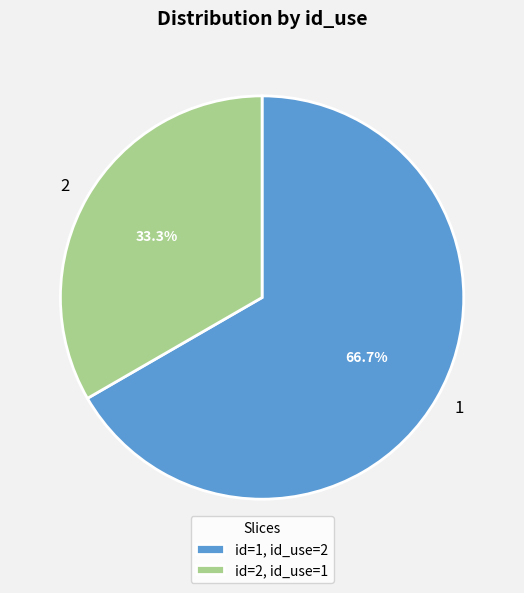

Which slice is the largest?

1